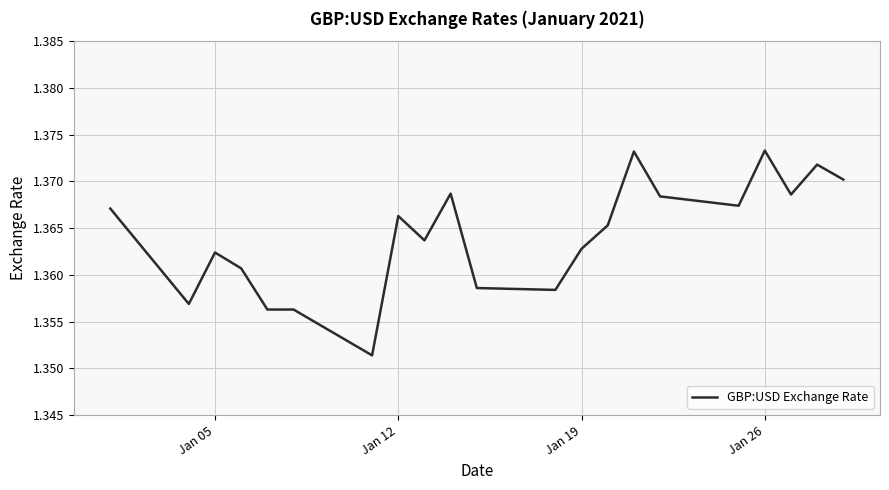

Does the chart have visible grid lines?

Yes